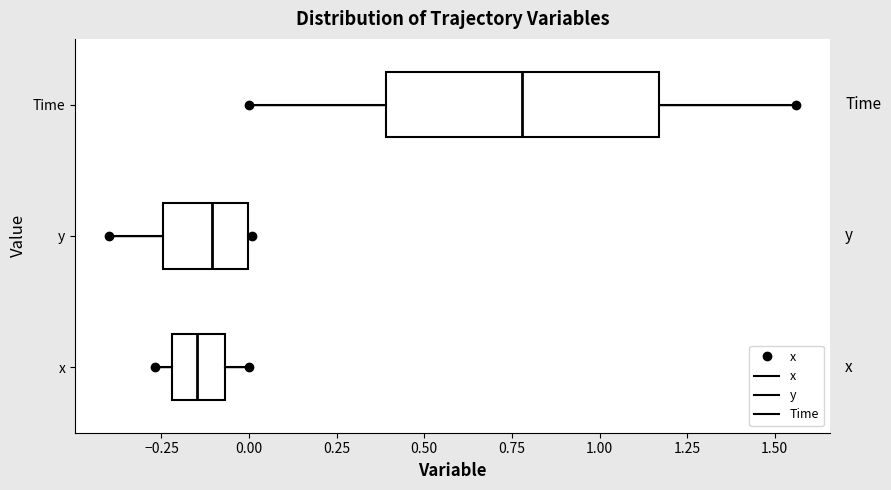

Comparing the boxes themselves (not the whiskers), which one is the widest?

Time